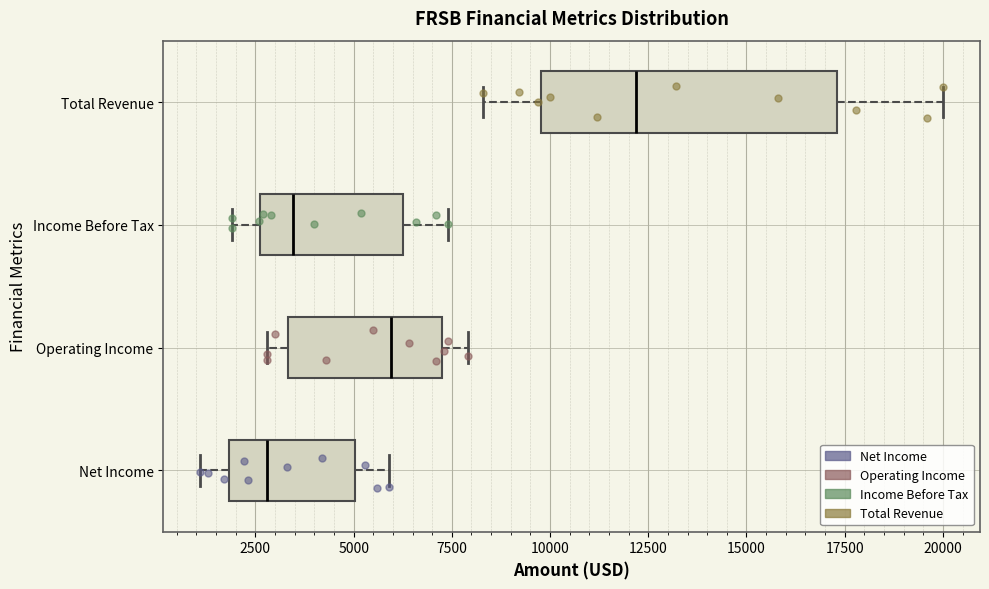

Where does the right whisker of the box for Operating Income end on the x-axis? The values are not printed on the chart, so give them approximately, as read against the axis.

8000